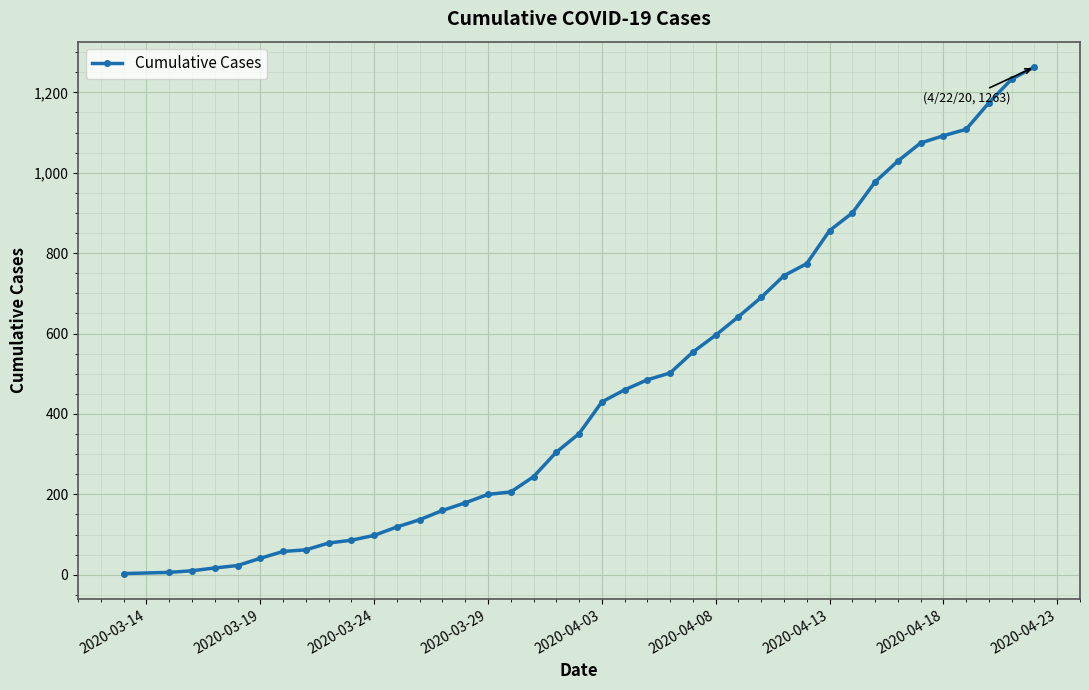

What is the greatest value displayed?

1263